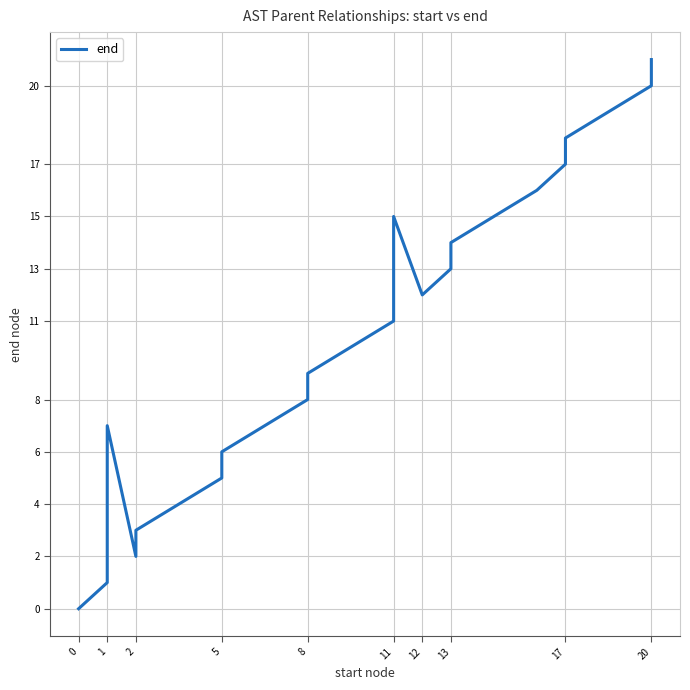

At which label is the value closest to 6285417?

8